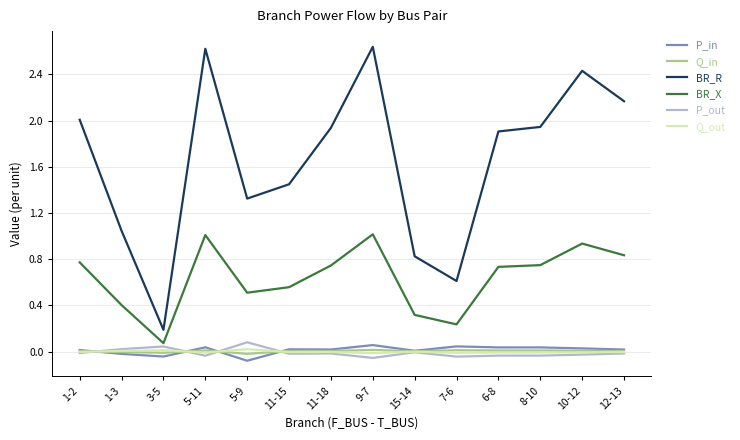

Which series has the largest range (max minus min)?

BR_R